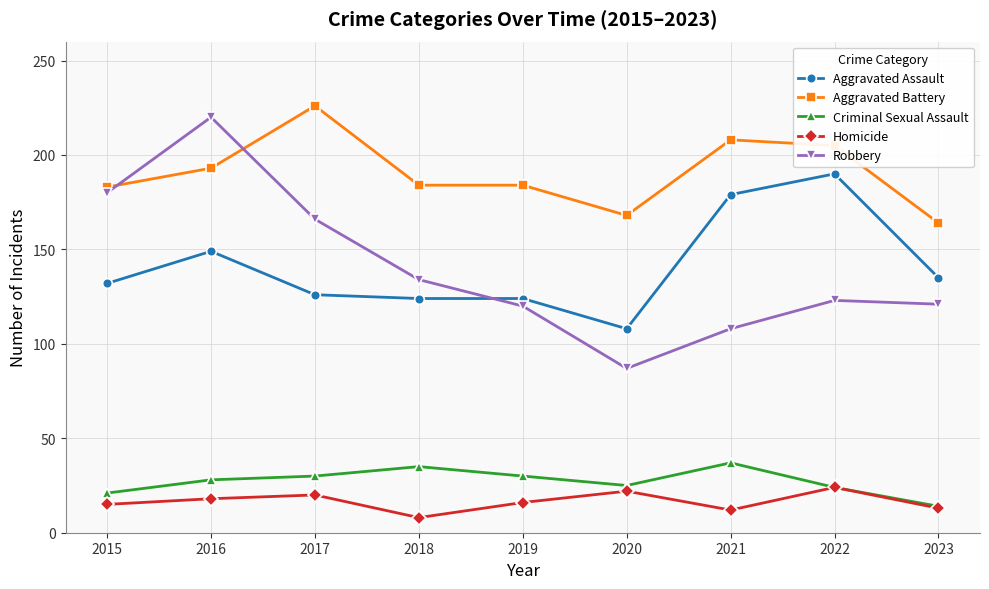

What are all the series names shown in the legend?

Aggravated Assault, Aggravated Battery, Criminal Sexual Assault, Homicide, Robbery